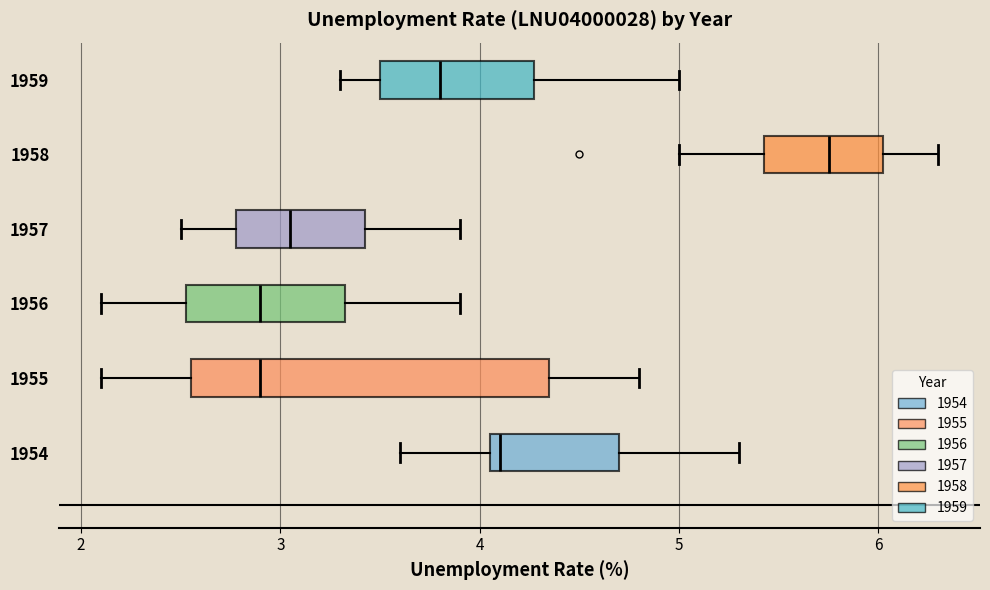

Which box is the widest, from its left edge to its right edge?

1955